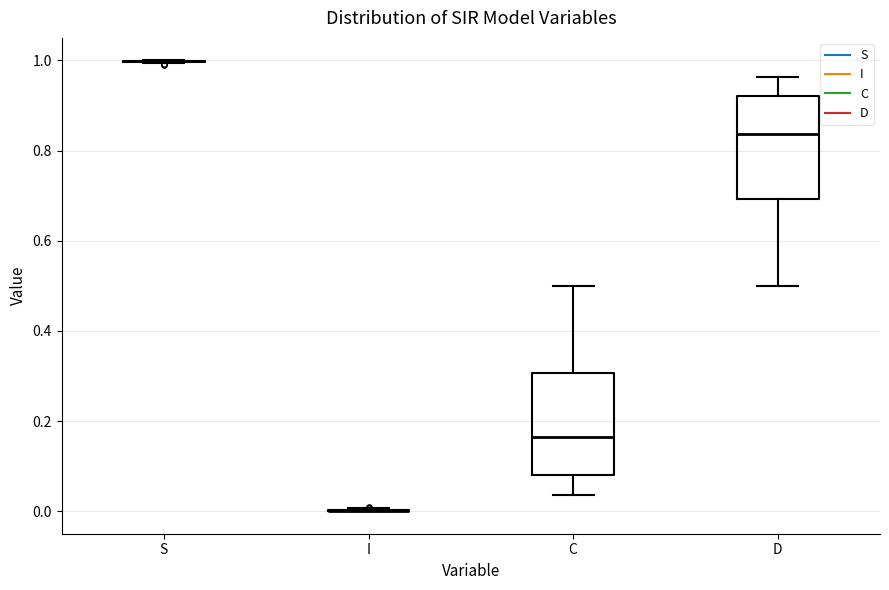

Reading left to right, read every box against the y-axis: the position of its median line, the range the box covers, and the ends of its whiskers. The values are not printed on the chart, so give them approximately, as read against the axis.

S: box collapsed to a line at 1.00, whiskers 1.00 to 1.00
I: box collapsed to a line at 0.00, whiskers 0.00 to 0.00
C: median 0.16, box 0.08 to 0.30, whiskers 0.04 to 0.50
D: median 0.84, box 0.70 to 0.92, whiskers 0.50 to 0.96